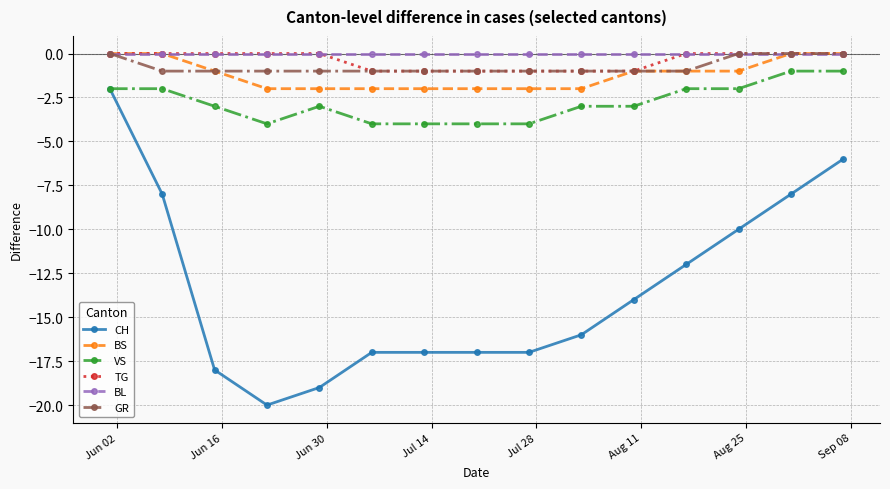

Which series has the largest range (max minus min)?

CH